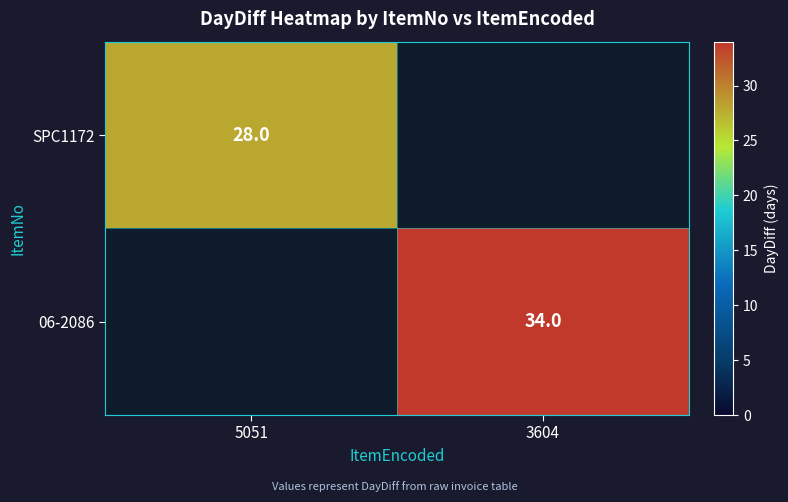

Between 3604 and 5051, which is larger?

5051